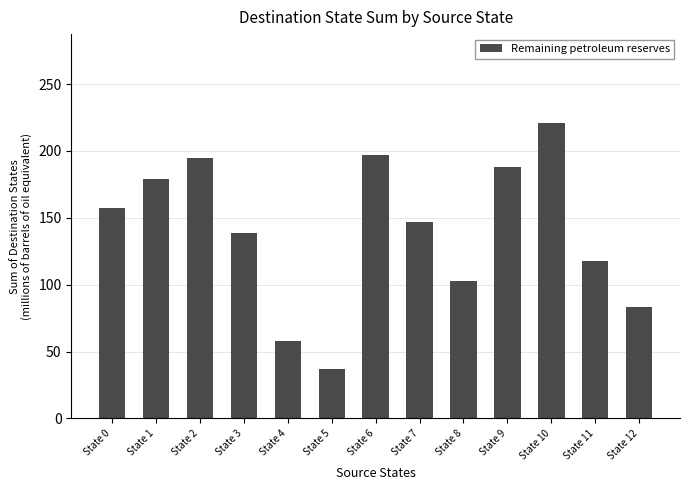

What is the difference between the values at State 2 and State 3?

56